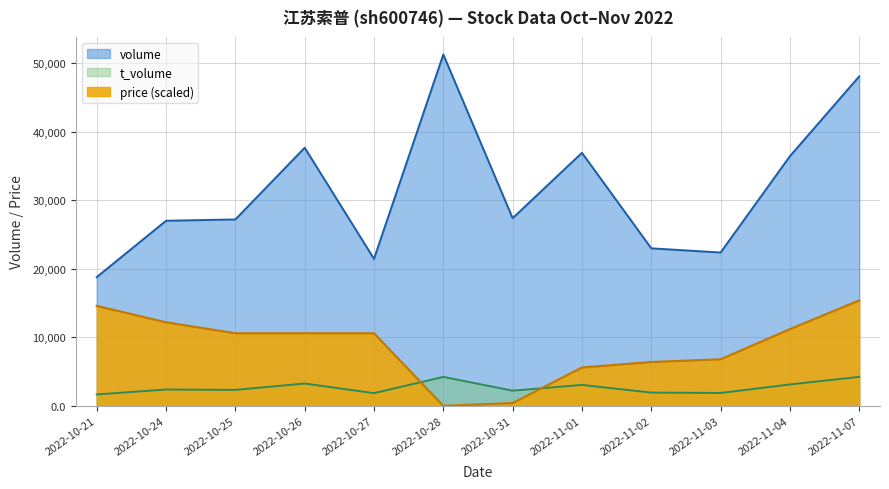

Reading right to left, list all the values displayed in this chart.

volume: 2022-11-07=48071.0	2022-11-04=36427.0	2022-11-03=22371.0	2022-11-02=22985.0	2022-11-01=36923.0	2022-10-31=27378.0	2022-10-28=51267.0	2022-10-27=21449.0	2022-10-26=37661.0	2022-10-25=27199.0	2022-10-24=27008.0	2022-10-21=18785.0
t_volume: 2022-11-07=4233.0	2022-11-04=3120.0	2022-11-03=1877.0	2022-11-02=1932.0	2022-11-01=3054.0	2022-10-31=2215.0	2022-10-28=4224.0	2022-10-27=1850.0	2022-10-26=3256.0	2022-10-25=2328.0	2022-10-24=2383.0	2022-10-21=1662.0
price: 2022-11-07=15380.1	2022-11-04=11185.5	2022-11-03=6791.2	2022-11-02=6391.7	2022-11-01=5592.8	2022-10-31=399.5	2022-10-28=0.0	2022-10-27=10586.3	2022-10-26=10586.3	2022-10-25=10586.3	2022-10-24=12184.2	2022-10-21=14581.1